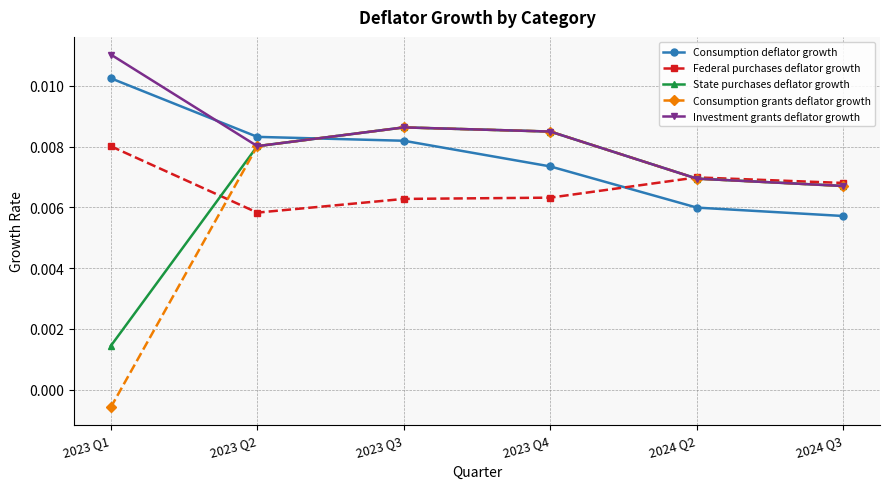

What is the label of the 3rd point from the right?

2023 Q4